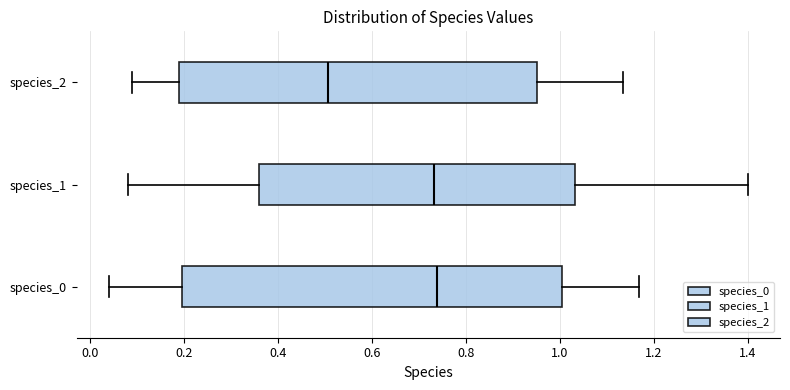

Reading bottom to top, transcribe this box plot: for each box, give where its median line is, the range the box spans, and where its two whiskers end, as read against the x-axis. The values are not printed on the chart, so give them approximately, as read against the axis.

species_0: median 0.74, box 0.20 to 1.00, whiskers 0.04 to 1.16
species_1: median 0.74, box 0.36 to 1.04, whiskers 0.08 to 1.40
species_2: median 0.50, box 0.18 to 0.96, whiskers 0.10 to 1.14